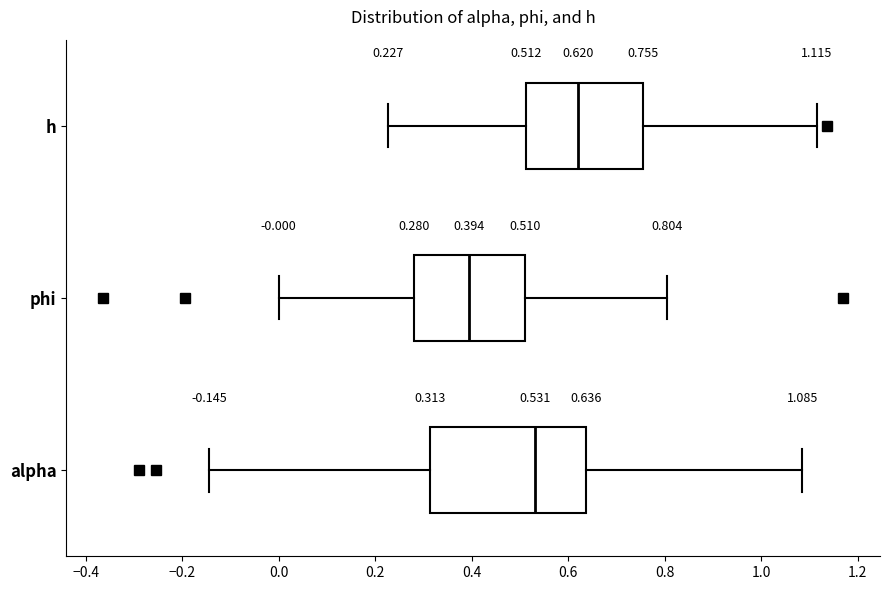

Which box is the widest, from its left edge to its right edge?

alpha